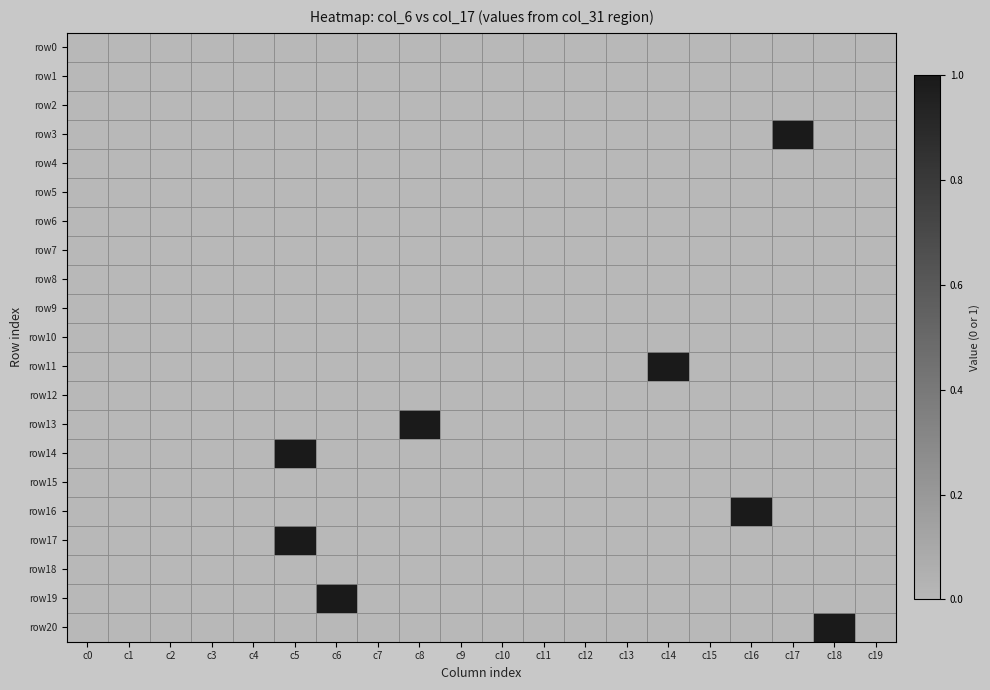

Between c12 and c13, which series saw the biggest shift?

row0